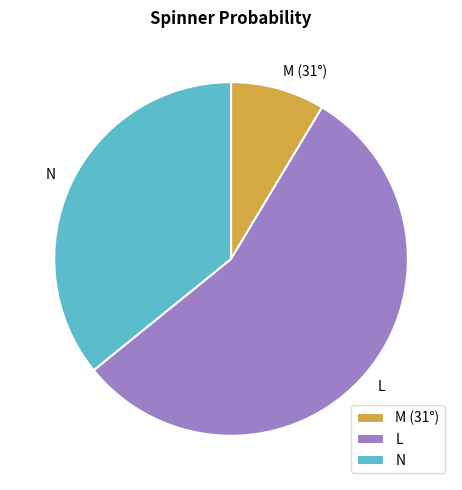

Rank the categories by value from lowest to highest.

M (31°), N, L